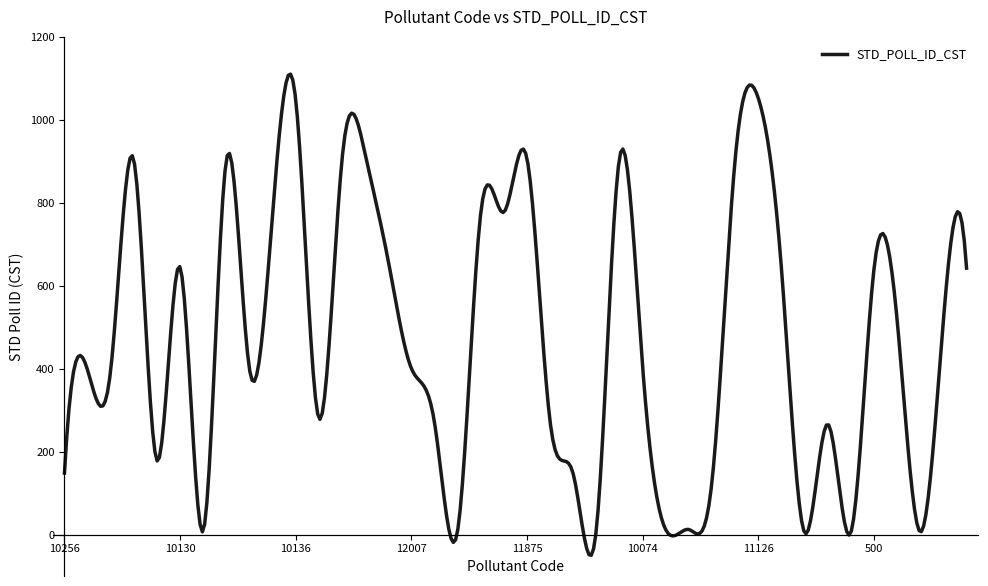

What is the minimum value shown in the chart?

-50.0